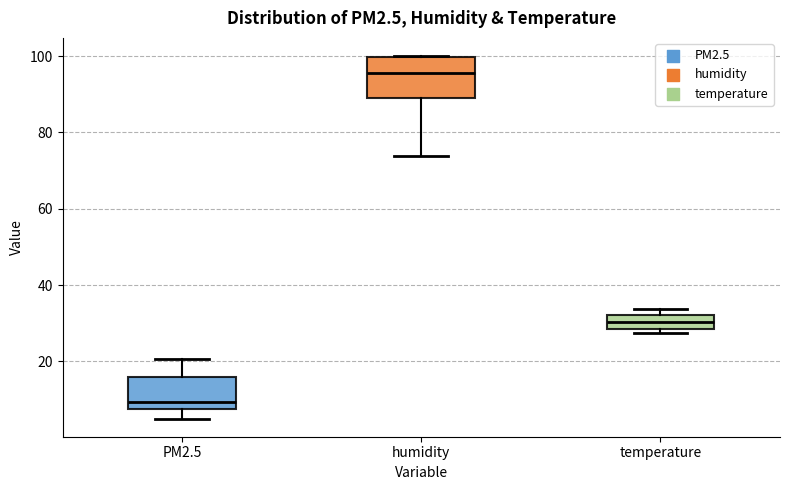

Where is the lower edge of the box for temperature on the y-axis? The values are not printed on the chart, so give them approximately, as read against the axis.

28